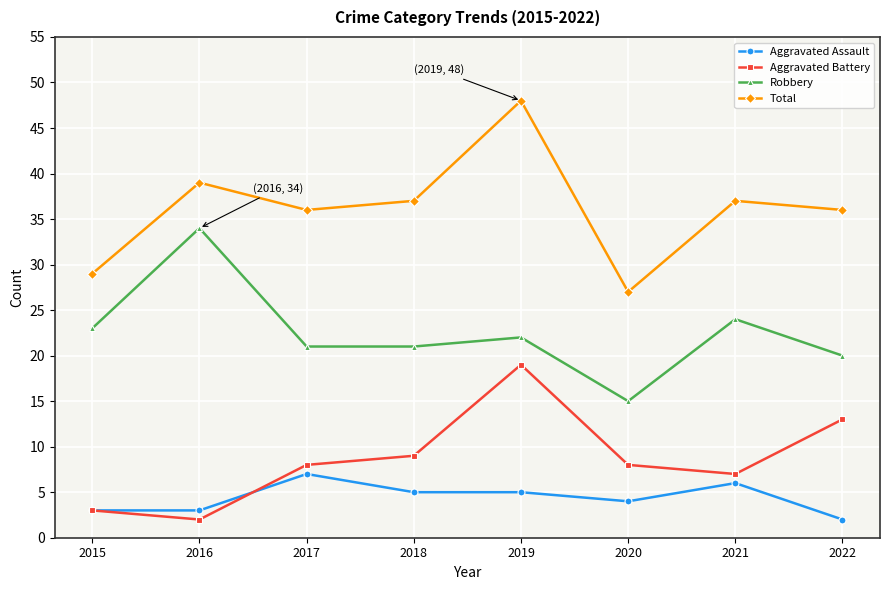

Count the number of data series in this chart.

4